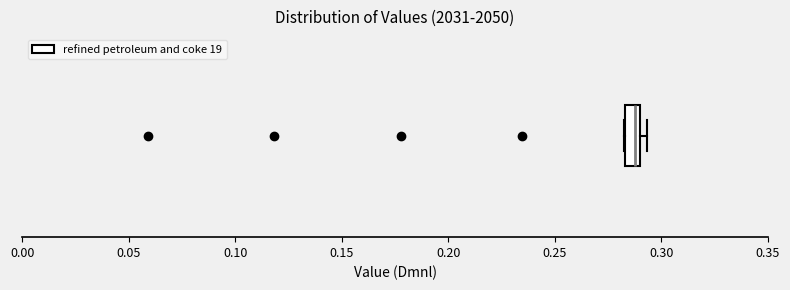

Where is the left edge of the box on the x-axis? The values are not printed on the chart, so give them approximately, as read against the axis.

0.285